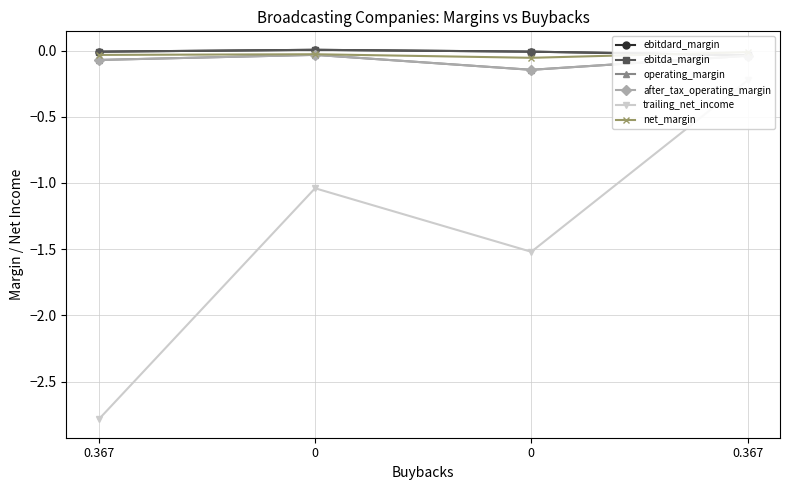

The operating_margin series shows -0.0 at 0. True or false?

False